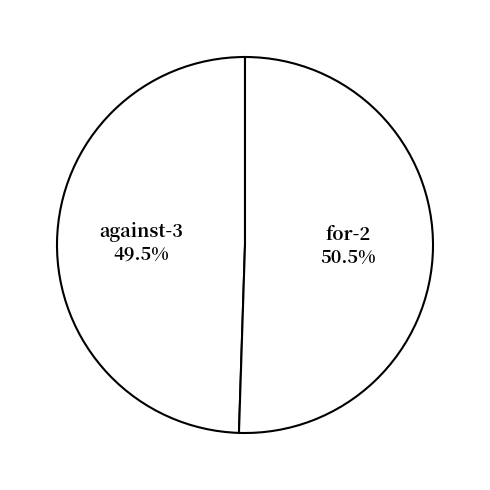

How many segments does this pie chart have?

2